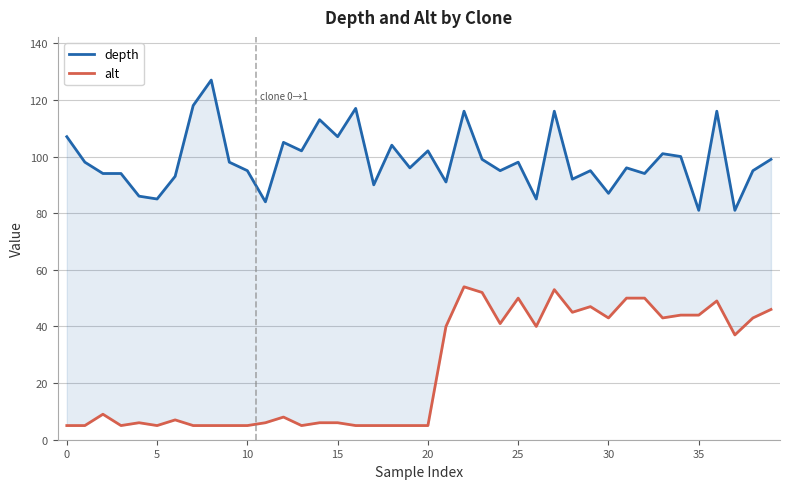

What is the label of the 15th point from the left?

14